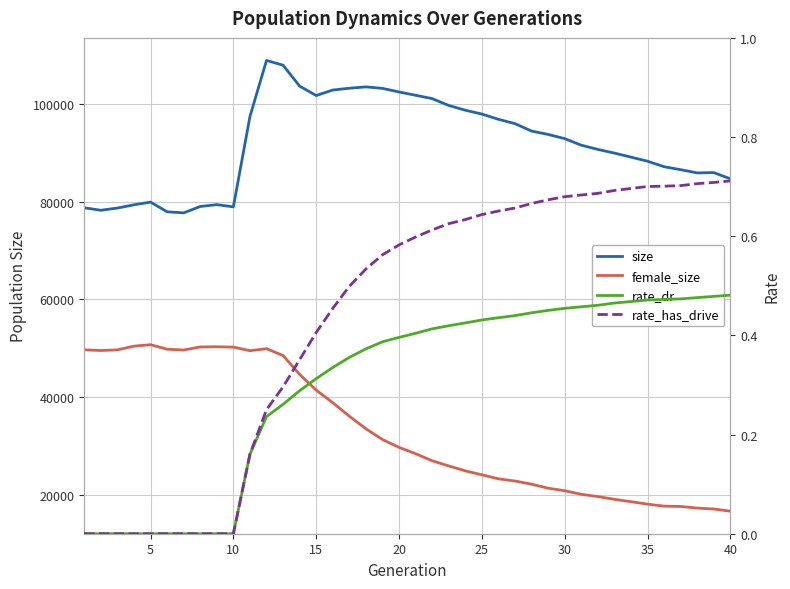

What is the sum of all size values?

3676329.0